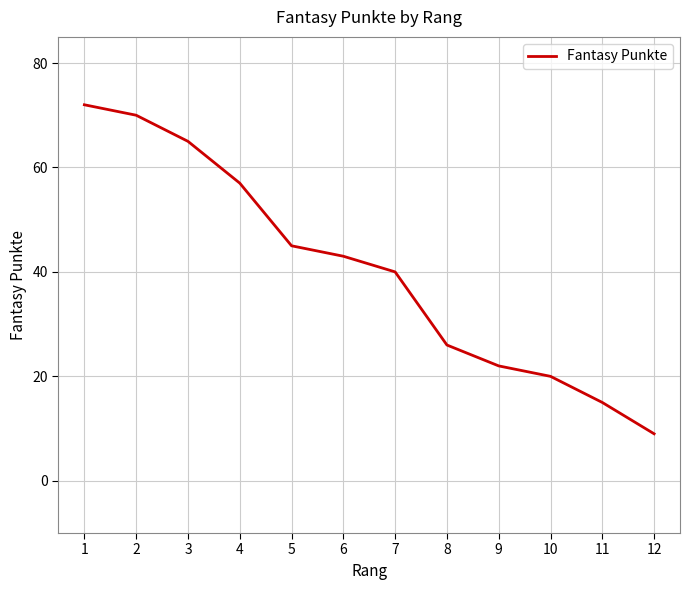

List the labels in order of value, largest first.

1, 2, 3, 4, 5, 6, 7, 8, 9, 10, 11, 12